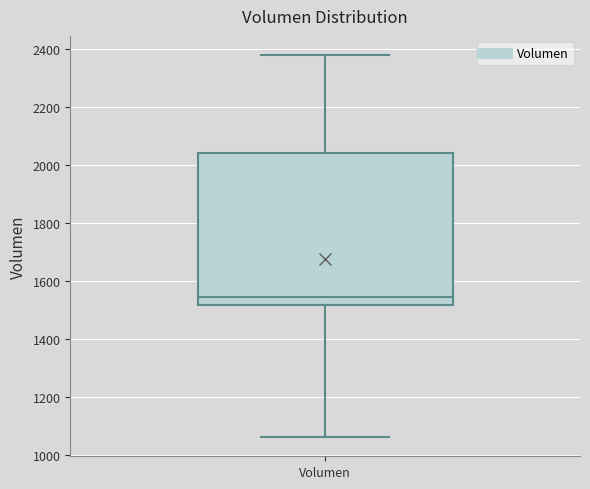

Read this box plot against the y-axis: the position of the median line, the range covered by the box, and the ends of both whiskers. The values are not printed on the chart, so give them approximately, as read against the axis.

median 1540, box 1520 to 2040, whiskers 1060 to 2380